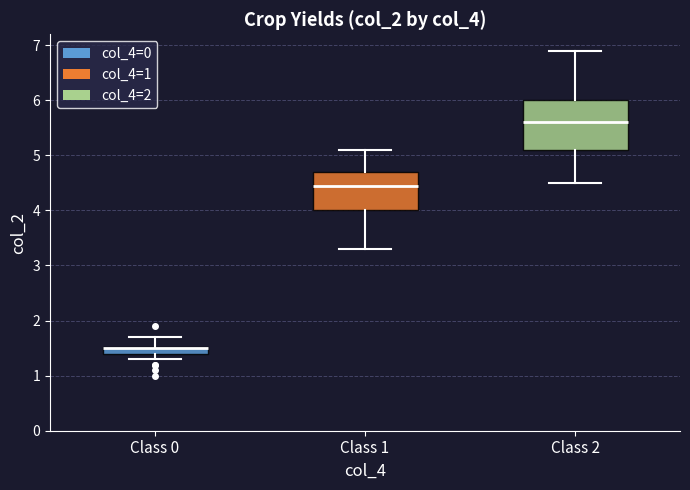

Where is the upper edge of the box for Class 0 on the y-axis? The values are not printed on the chart, so give them approximately, as read against the axis.

1.5